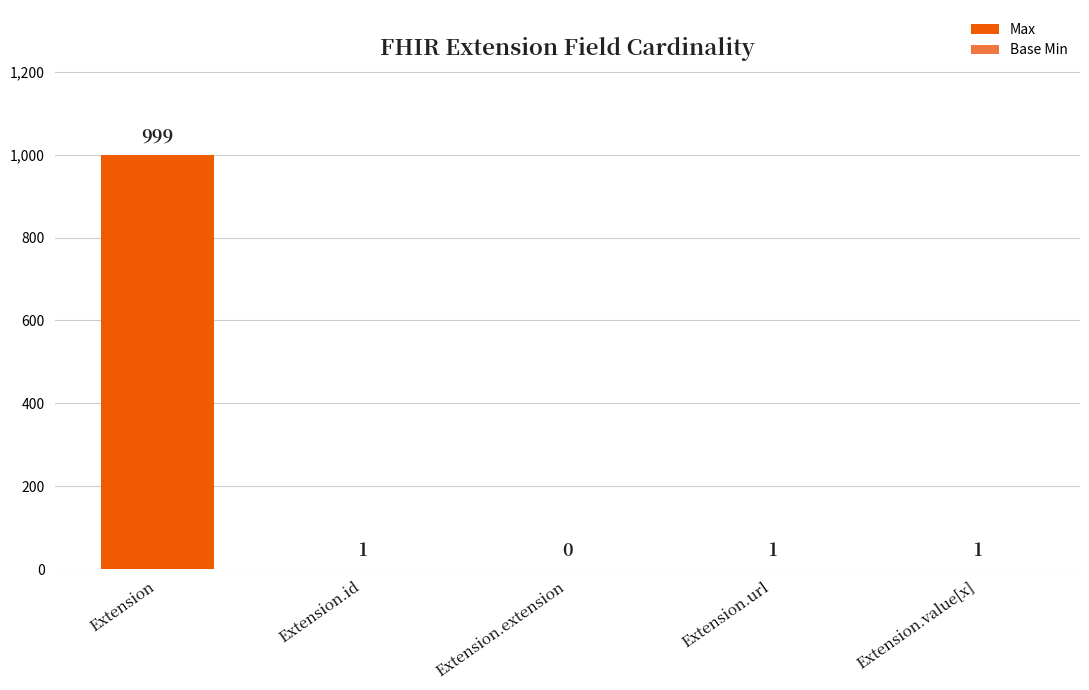

True or false: Base Min has a value of 0 at Extension.value[x].

True